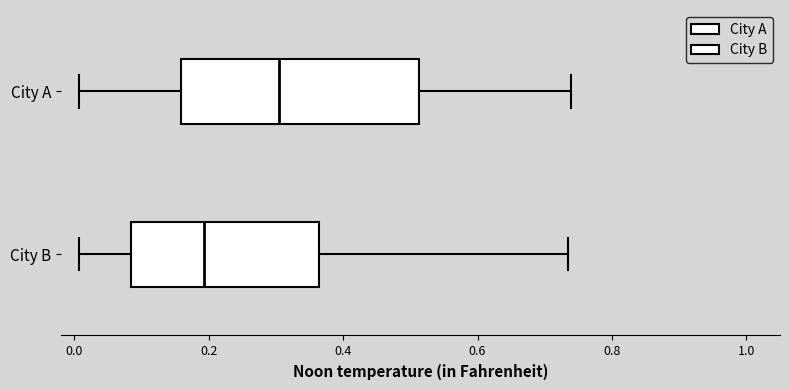

Which box has the furthest to the left median line?

City B